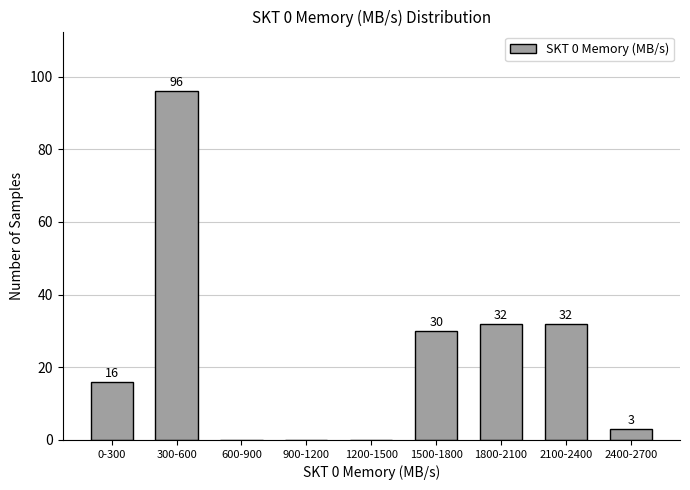

Reading left to right, list all the values displayed in this chart.

0-300=16	300-600=96	600-900=0	900-1200=0	1200-1500=0	1500-1800=30	1800-2100=32	2100-2400=32	2400-2700=3